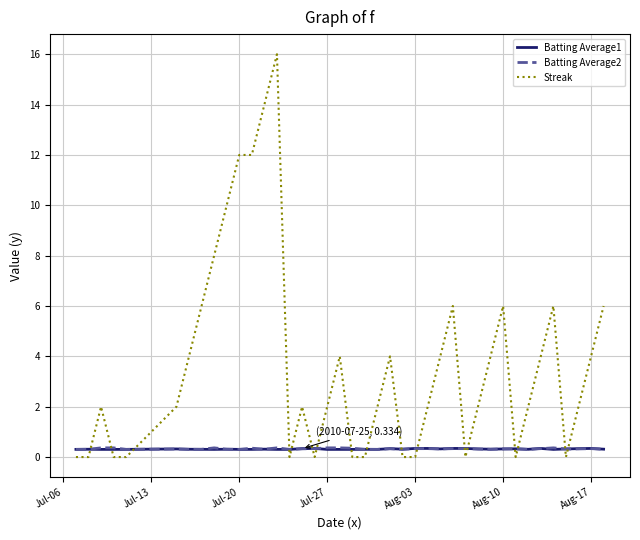

What is the greatest value displayed?

16.0